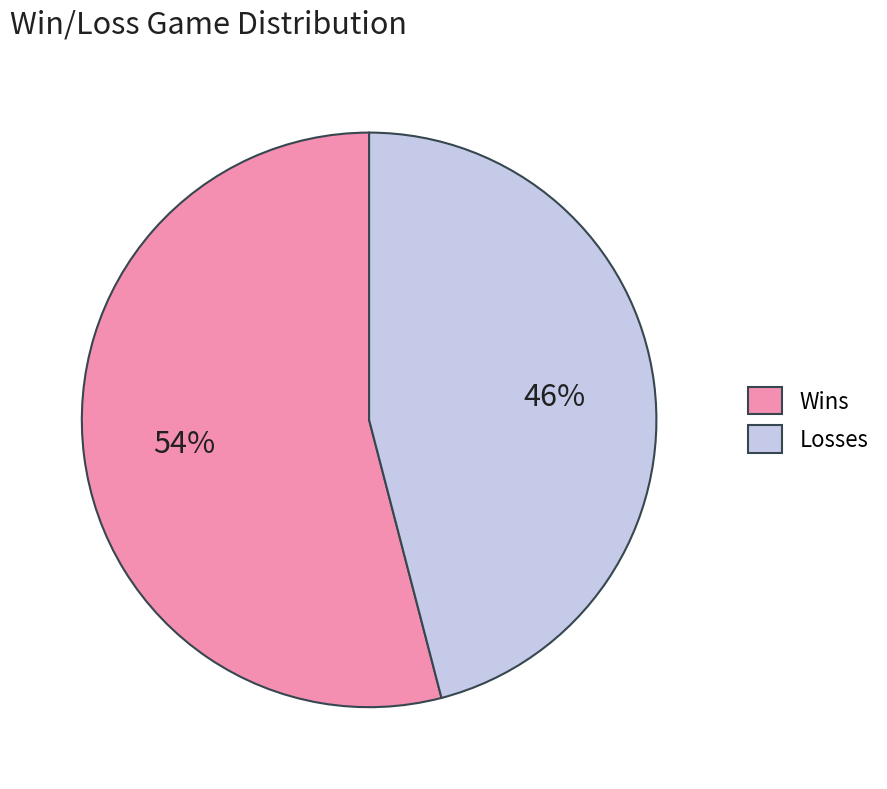

To the nearest percent, what is the combined percentage of Wins and Losses?

100%